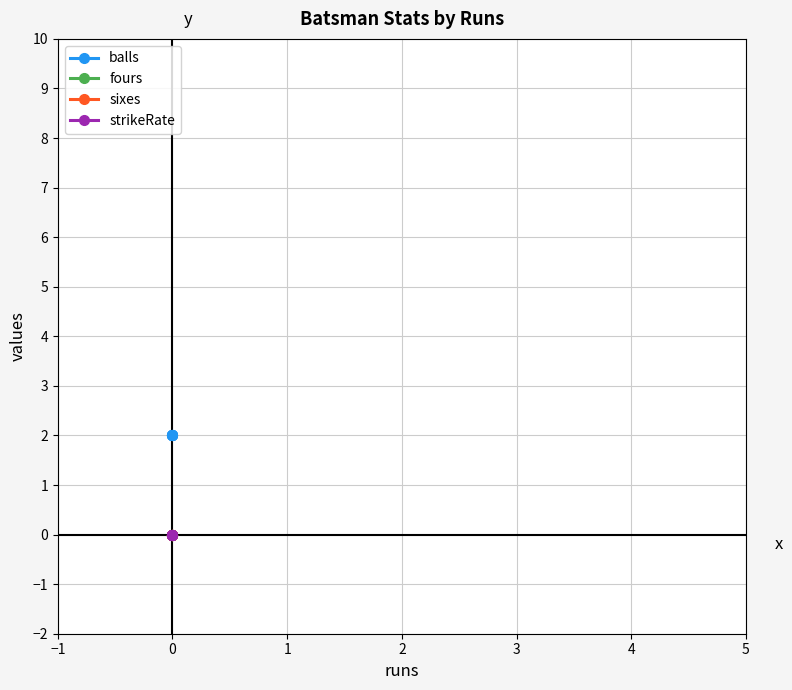

How many lines are shown in the chart?

4